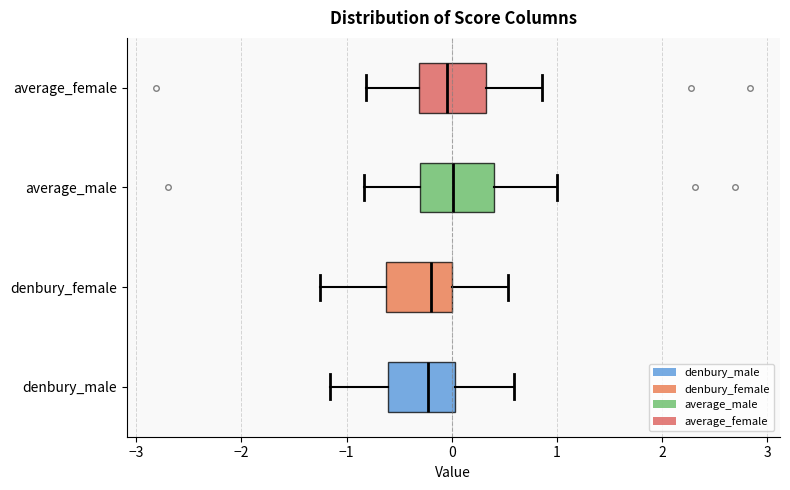

Reading bottom to top, transcribe this box plot: for each box, give where its median line is, the range the box spans, and where its two whiskers end, as read against the x-axis. The values are not printed on the chart, so give them approximately, as read against the axis.

denbury_male: median -0.2, box -0.6 to 0.0, whiskers -1.2 to 0.6
denbury_female: median -0.2, box -0.6 to 0.0, whiskers -1.3 to 0.5
average_male: median 0.0, box -0.3 to 0.4, whiskers -0.8 to 1.0
average_female: median 0.0, box -0.3 to 0.3, whiskers -0.8 to 0.9